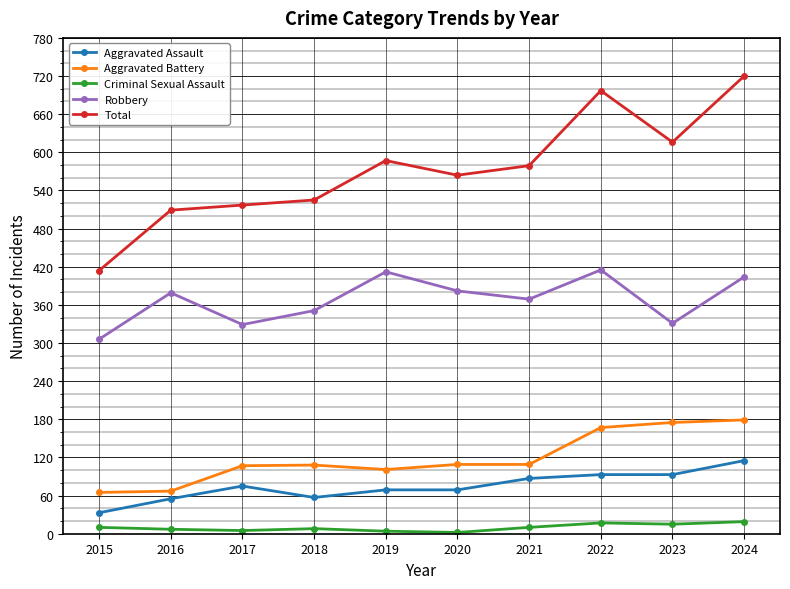

The value of Robbery at 2024 is 404. True or false?

True